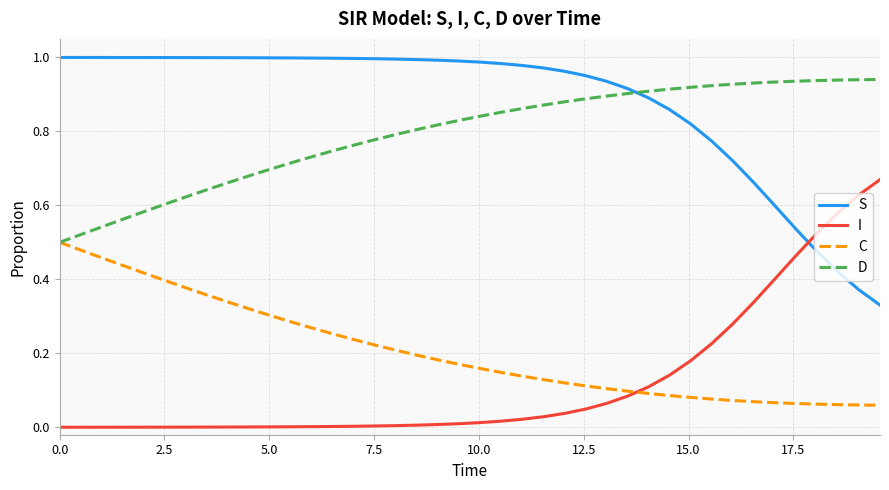

How many times do S and I cross each other?

1